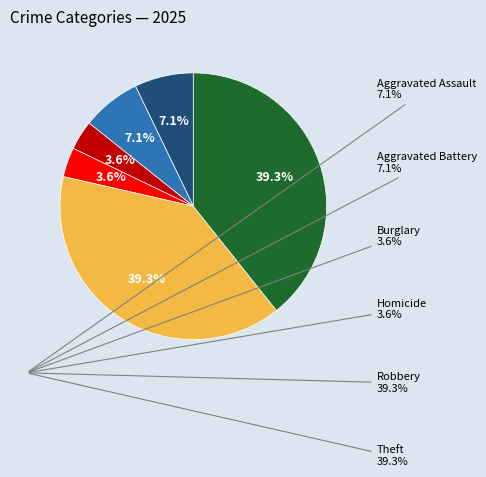

Is there a majority slice in this chart?

No